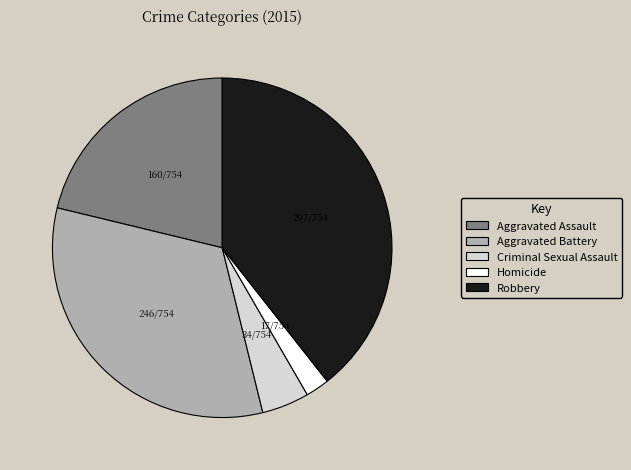

Does Homicide account for over 50% of the chart?

No